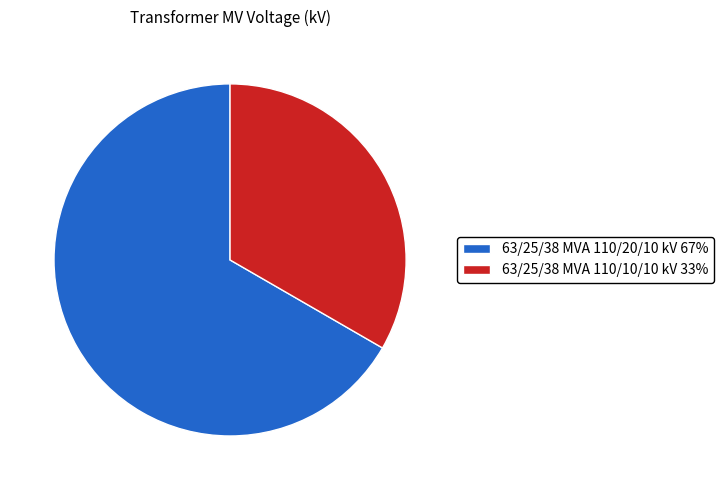

True or false: 63/25/38 MVA 110/10/10 kV accounts for 33% of the total.

True